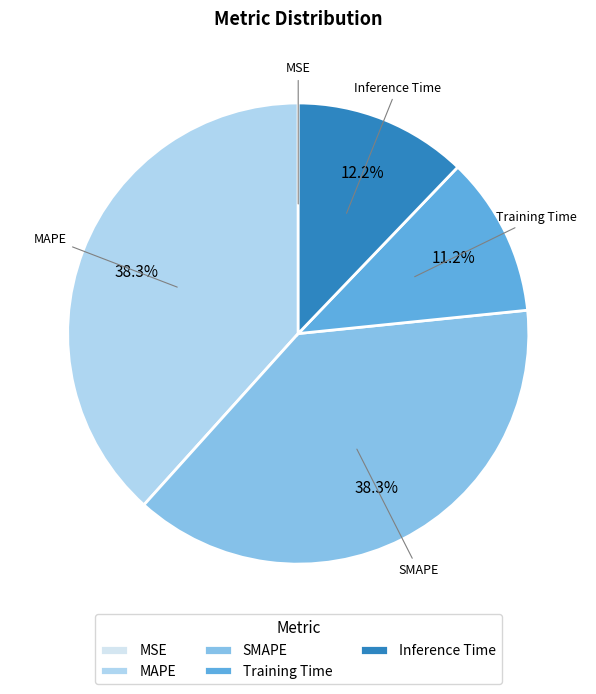

What percentage is the Inference Time slice, to the nearest percent?

12%